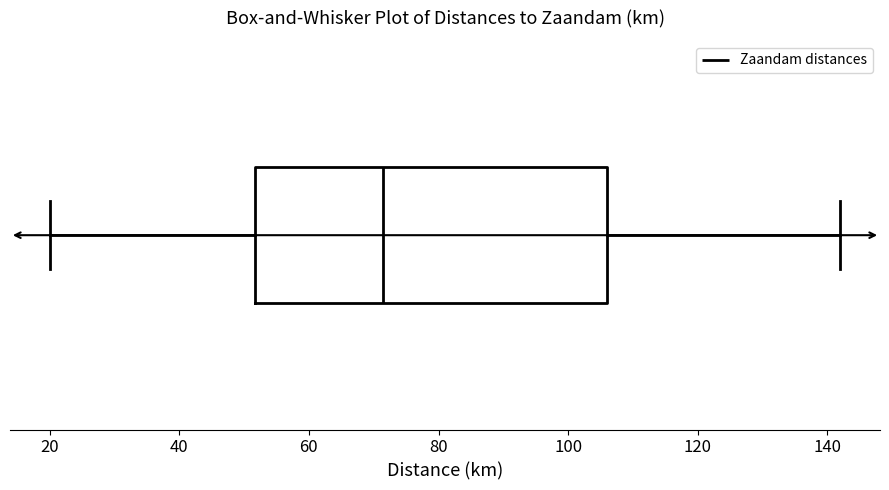

Transcribe this box plot: give where the median line is, the range the box spans, and where the two whiskers end, as read against the x-axis. The values are not printed on the chart, so give them approximately, as read against the axis.

median 72, box 52 to 106, whiskers 20 to 142